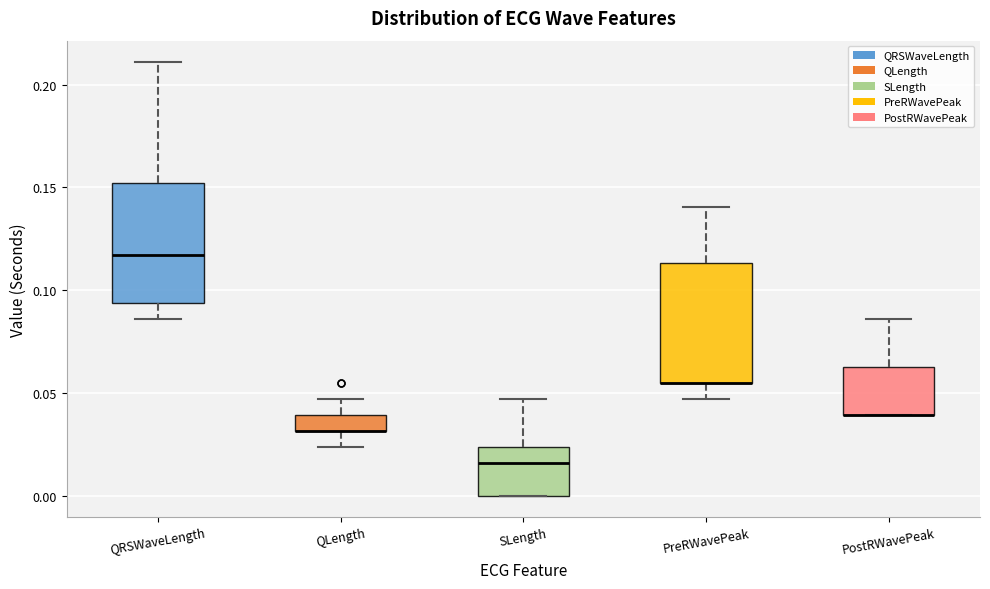

Reading left to right, transcribe this box plot: for each box, give where its median line is, the range the box spans, and where its two whiskers end, as read against the y-axis. The values are not printed on the chart, so give them approximately, as read against the axis.

QRSWaveLength: median 0.115, box 0.095 to 0.150, whiskers 0.085 to 0.210
QLength: median 0.030 (drawn on the box's lower edge), box 0.030 to 0.040, whiskers 0.025 to 0.045
SLength: median 0.015, box 0.000 to 0.025, whiskers 0.000 to 0.045
PreRWavePeak: median 0.055 (drawn on the box's lower edge), box 0.055 to 0.115, whiskers 0.045 to 0.140
PostRWavePeak: median 0.040 (drawn on the box's lower edge), box 0.040 to 0.065, whiskers 0.040 to 0.085